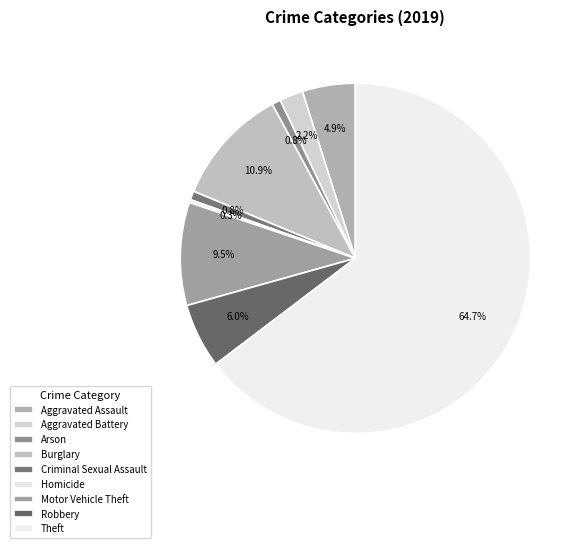

Between Criminal Sexual Assault and Burglary, which is larger?

Burglary